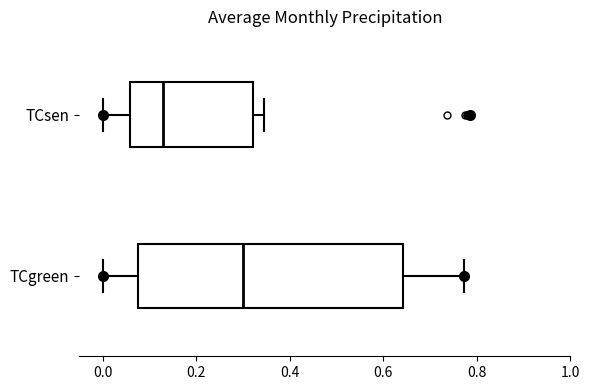

Which box is the widest, from its left edge to its right edge?

TCgreen